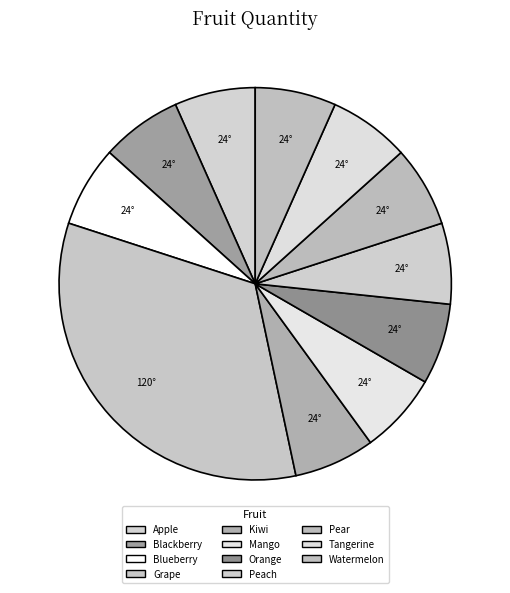

How many slices are in this pie chart?

11